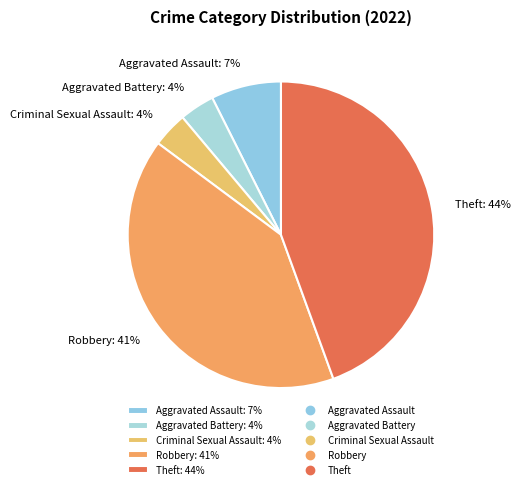

To the nearest percent, what is the average slice percentage?

20%